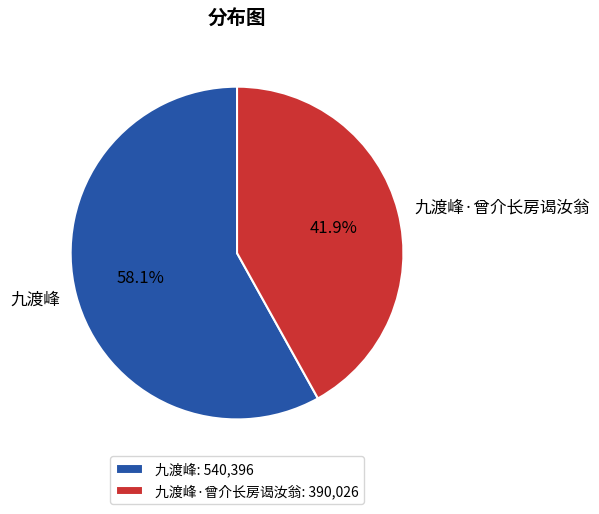

To the nearest percent, what is the combined percentage of 九渡峰·曾介长房谒汝翁 and 九渡峰?

100%